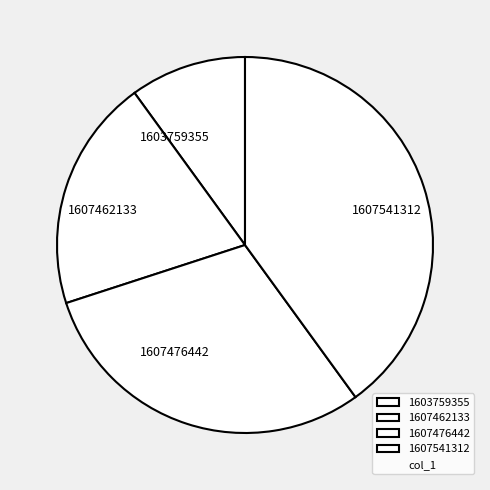

Rank the categories by value from lowest to highest.

1603759355, 1607462133, 1607476442, 1607541312